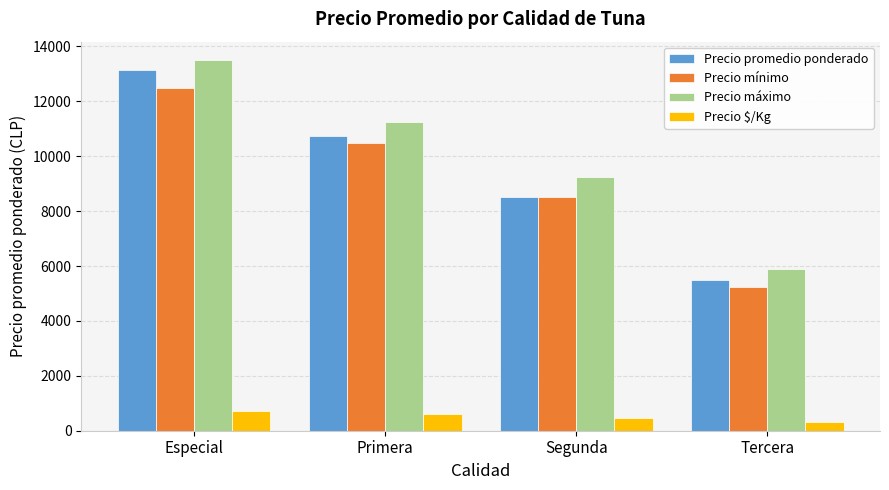

What is the difference between the Precio promedio ponderado values at Especial and Tercera?

7625